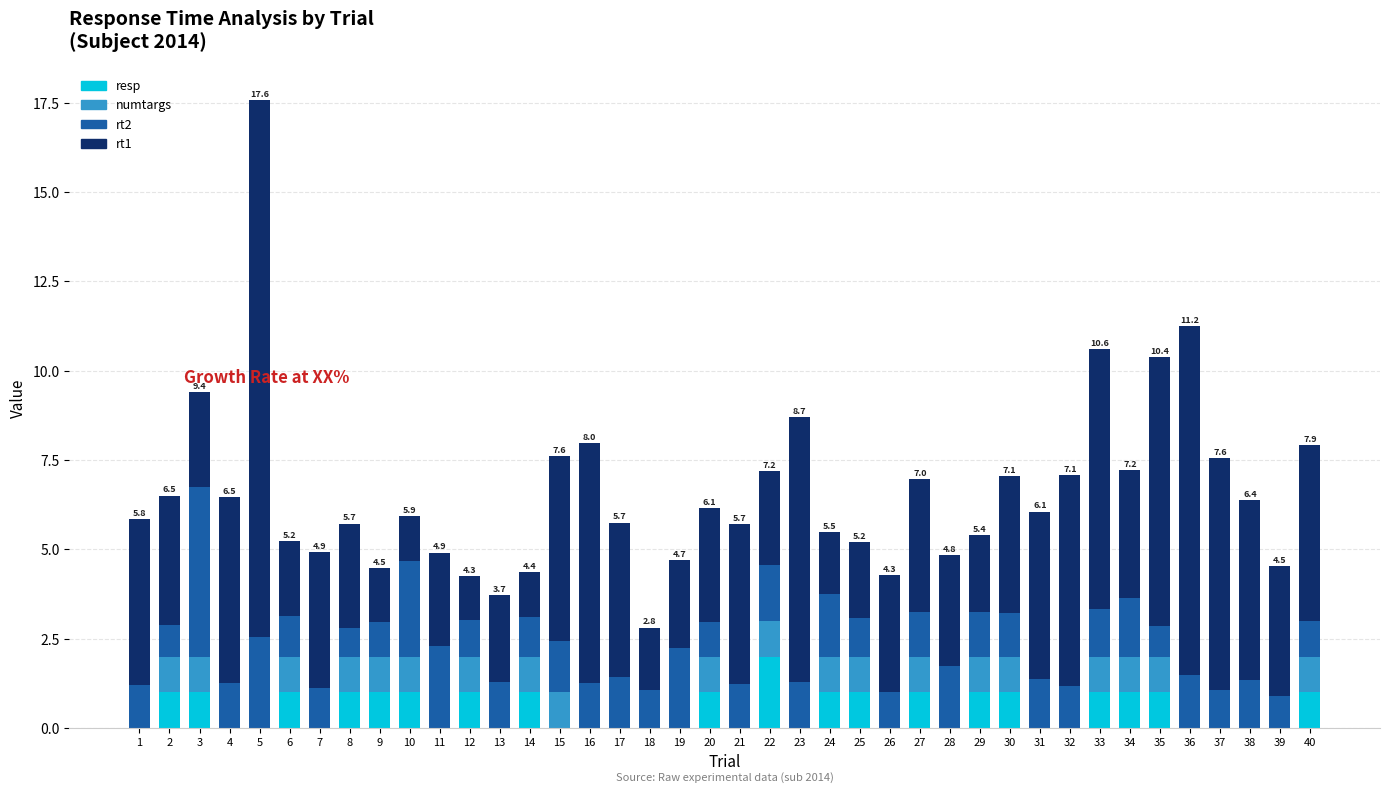

Which category has the highest value in the resp series?

22